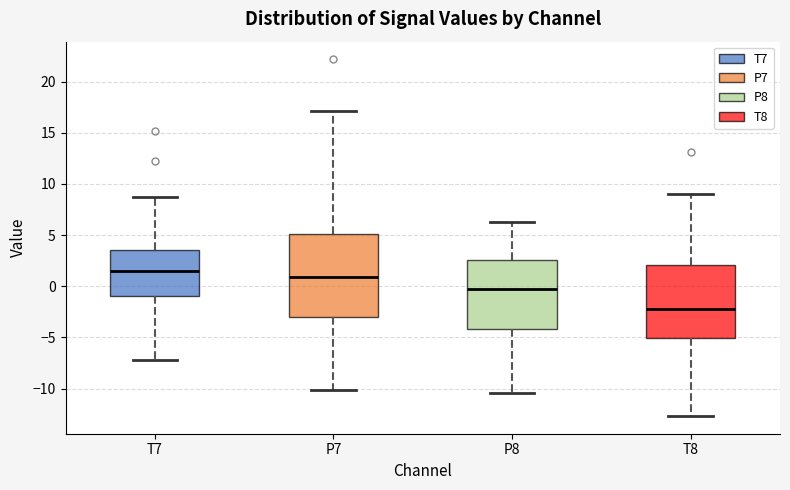

Which box has the lowest median line?

T8